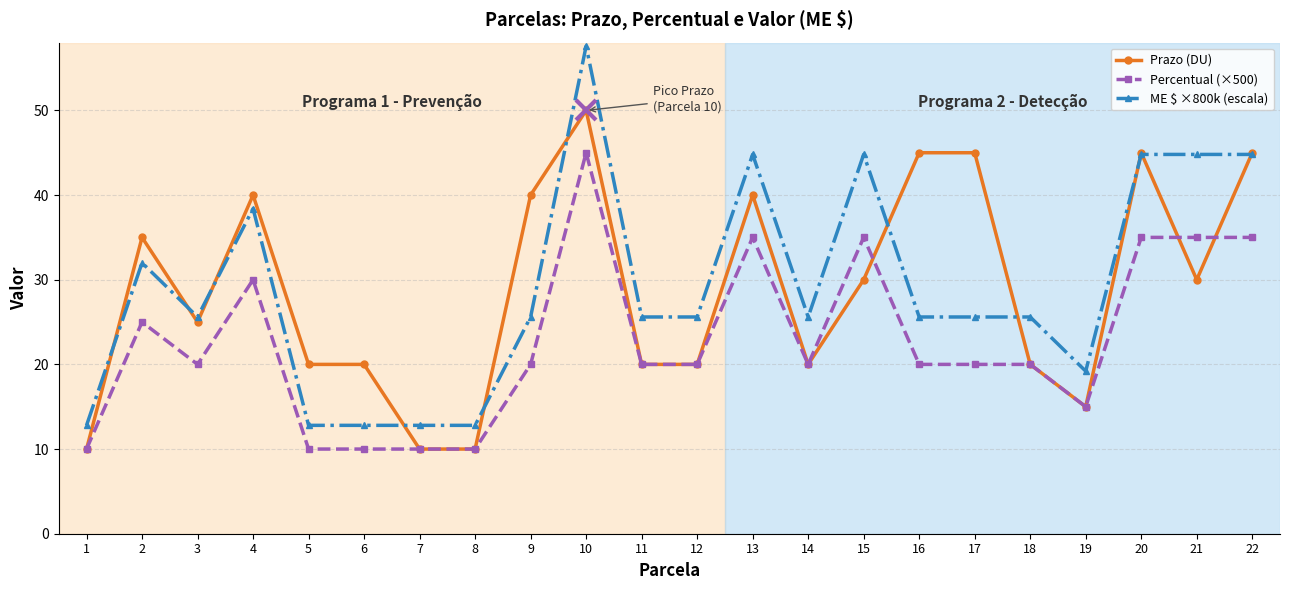

Does the chart display data point markers on the line(s)?

Yes